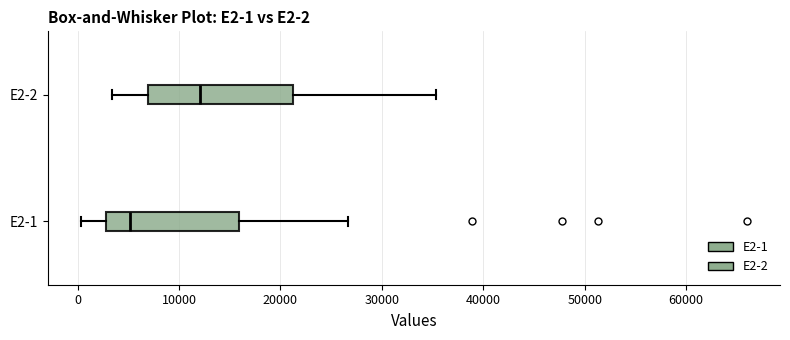

Which box has the furthest to the left median line?

E2-1